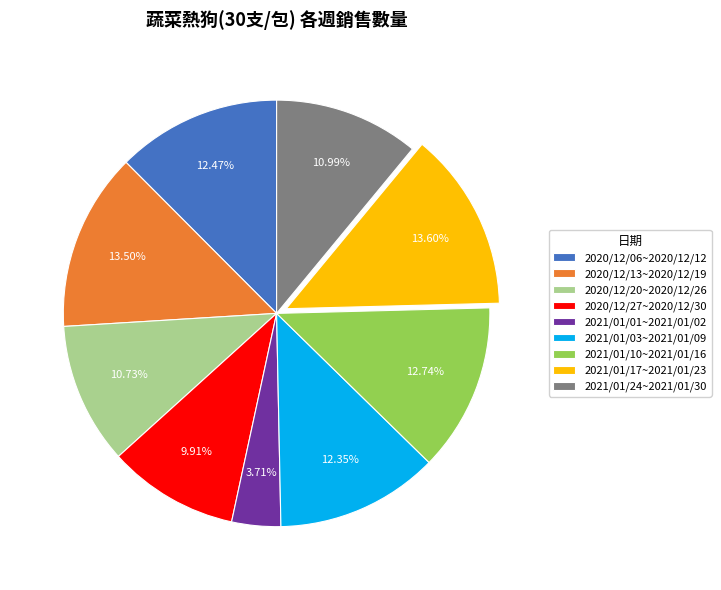

Count the number of slices in the pie.

9